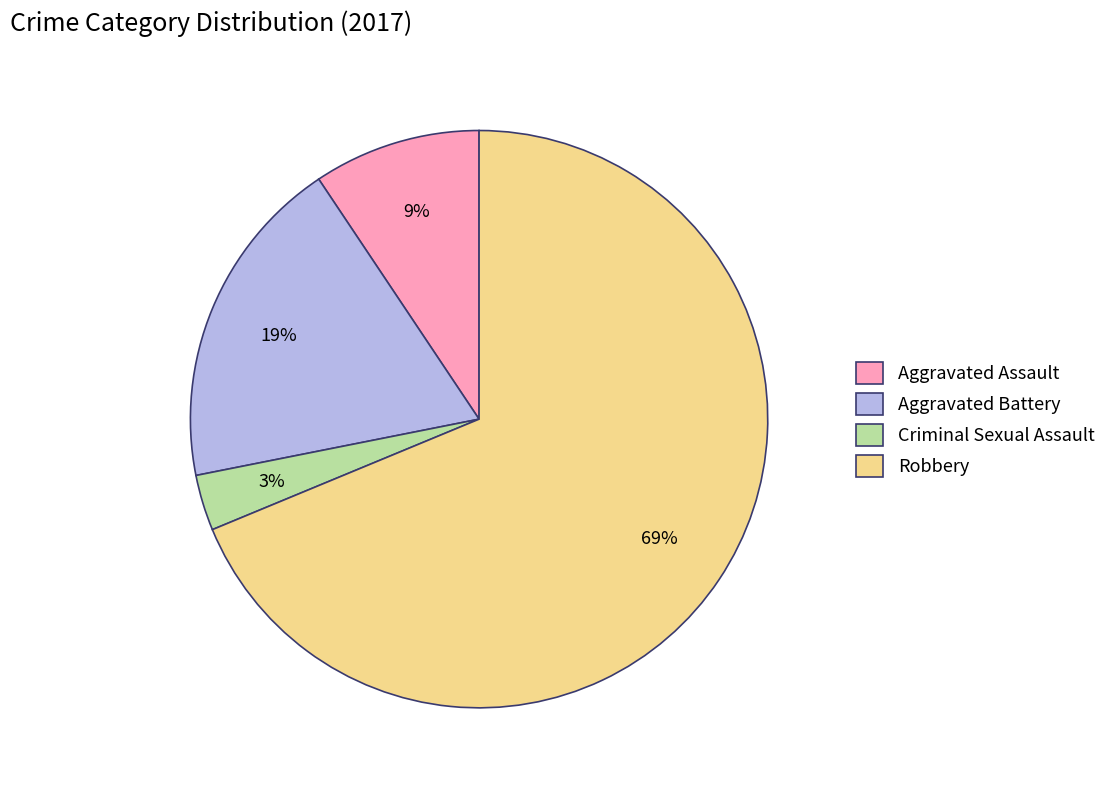

To the nearest percent, what percentage of the pie is Robbery?

69%